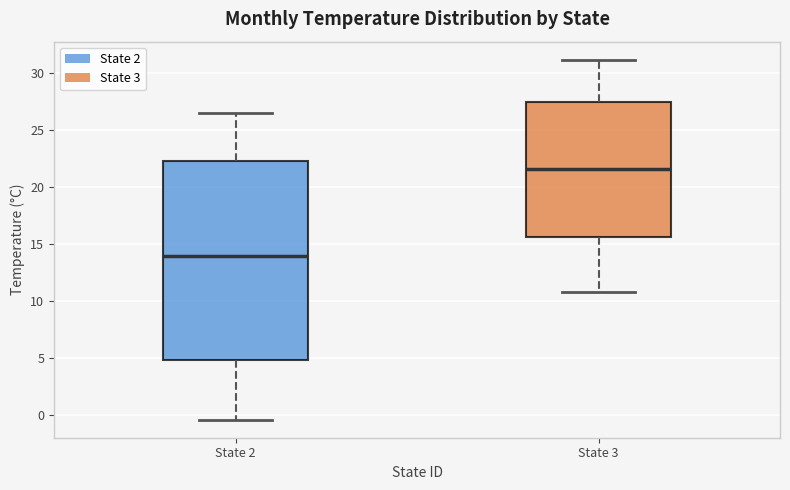

Reading left to right, read every box against the y-axis: the position of its median line, the range the box covers, and the ends of its whiskers. The values are not printed on the chart, so give them approximately, as read against the axis.

State 2: median 14.0, box 5.0 to 22.5, whiskers -0.5 to 26.5
State 3: median 21.5, box 15.5 to 27.5, whiskers 11.0 to 31.0